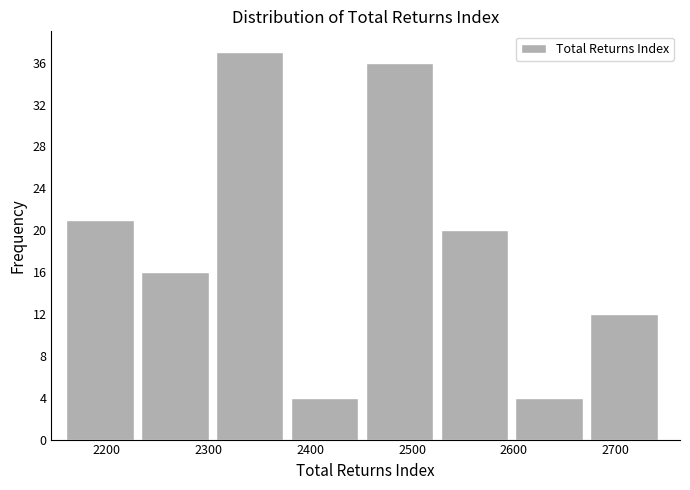

Which range on the x-axis has the tallest bar?

2310 to 2380